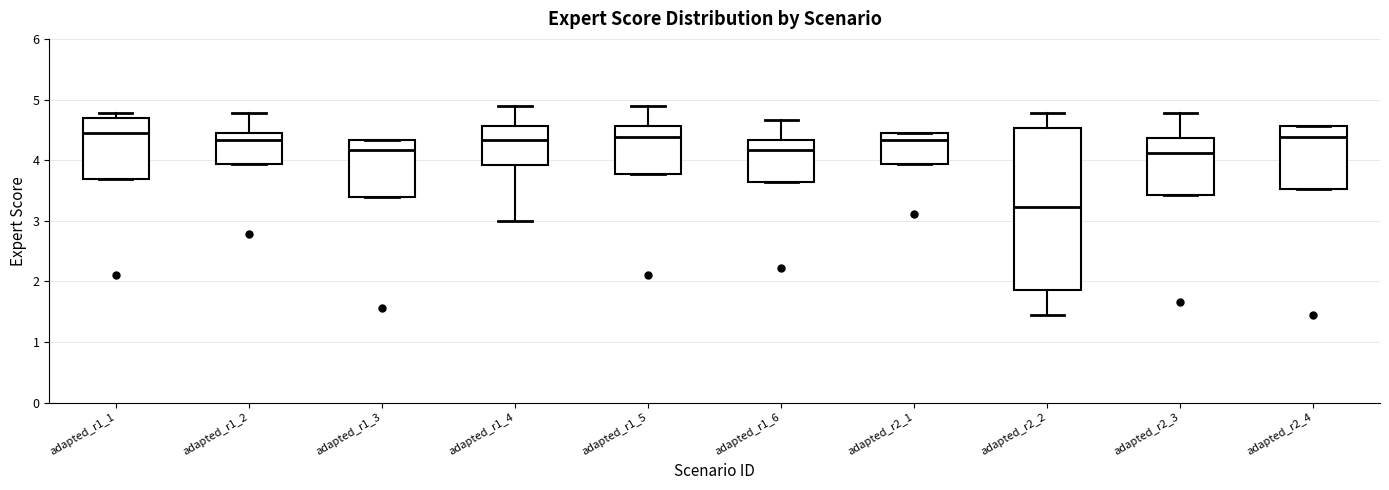

Reading left to right, transcribe this box plot: for each box, give where its median line is, the range the box spans, and where its two whiskers end, as read against the y-axis. The values are not printed on the chart, so give them approximately, as read against the axis.

adapted_r1_1: median 4.4, box 3.7 to 4.7, whiskers 3.7 to 4.8
adapted_r1_2: median 4.3, box 3.9 to 4.4, whiskers 3.9 to 4.8
adapted_r1_3: median 4.2, box 3.4 to 4.3, whiskers 3.4 to 4.3
adapted_r1_4: median 4.3, box 3.9 to 4.6, whiskers 3.0 to 4.9
adapted_r1_5: median 4.4, box 3.8 to 4.6, whiskers 3.8 to 4.9
adapted_r1_6: median 4.2, box 3.6 to 4.3, whiskers 3.6 to 4.7
adapted_r2_1: median 4.3, box 3.9 to 4.4, whiskers 3.9 to 4.4
adapted_r2_2: median 3.2, box 1.9 to 4.5, whiskers 1.4 to 4.8
adapted_r2_3: median 4.1, box 3.4 to 4.4, whiskers 3.4 to 4.8
adapted_r2_4: median 4.4, box 3.5 to 4.6, whiskers 3.5 to 4.6